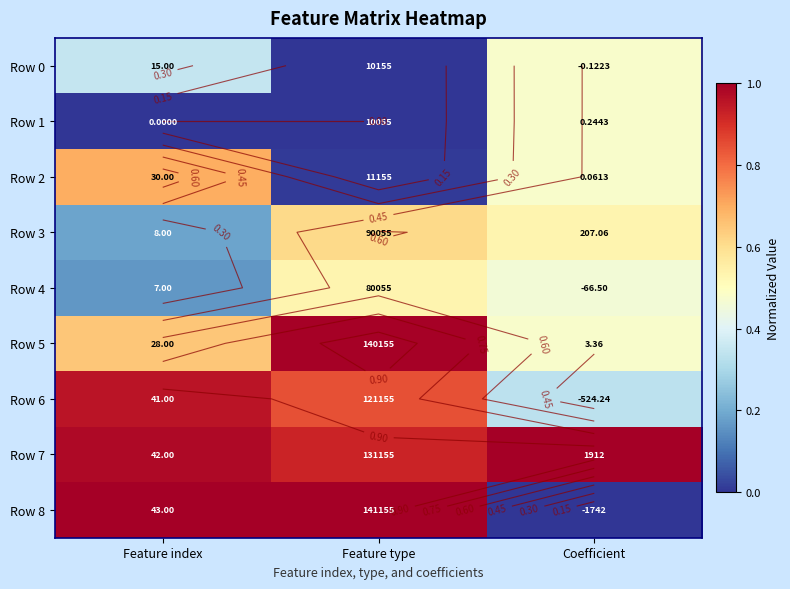

List the labels in order of Row 3 value, largest first.

Feature type, Coefficient, Feature index